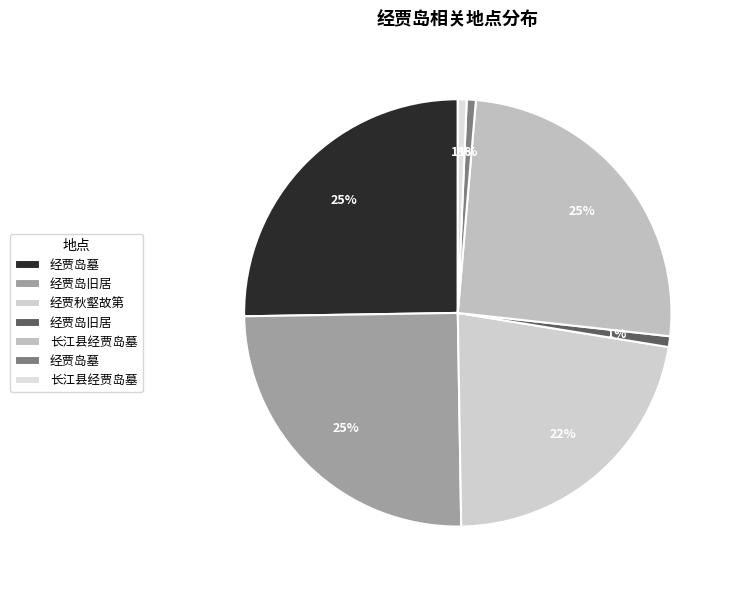

Count the number of slices in the pie.

7